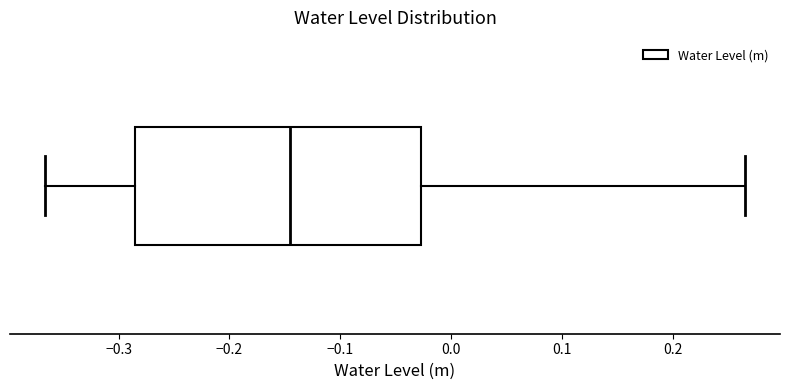

Read this box plot against the x-axis: the position of the median line, the range covered by the box, and the ends of both whiskers. The values are not printed on the chart, so give them approximately, as read against the axis.

median -0.15, box -0.29 to -0.03, whiskers -0.37 to 0.26